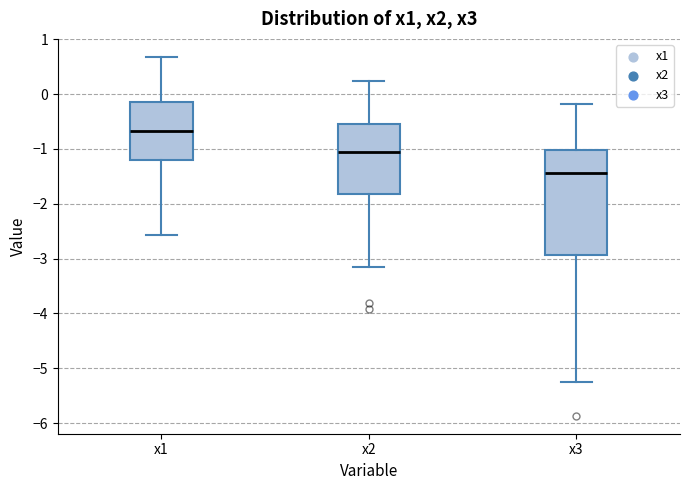

Reading left to right, transcribe this box plot: for each box, give where its median line is, the range the box spans, and where its two whiskers end, as read against the y-axis. The values are not printed on the chart, so give them approximately, as read against the axis.

x1: median -0.7, box -1.2 to -0.1, whiskers -2.6 to 0.7
x2: median -1.1, box -1.8 to -0.5, whiskers -3.2 to 0.2
x3: median -1.4, box -2.9 to -1.0, whiskers -5.3 to -0.2